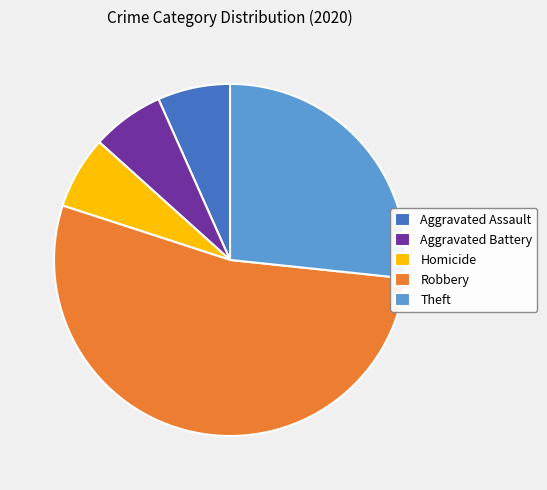

Between Theft and Aggravated Battery, which is larger?

Theft